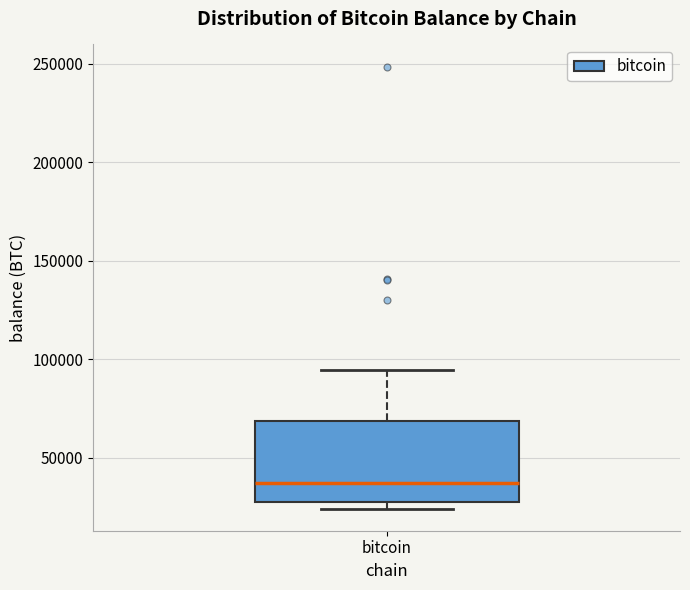

Read this box plot against the y-axis: the position of the median line, the range covered by the box, and the ends of both whiskers. The values are not printed on the chart, so give them approximately, as read against the axis.

median 35000, box 30000 to 70000, whiskers 25000 to 95000